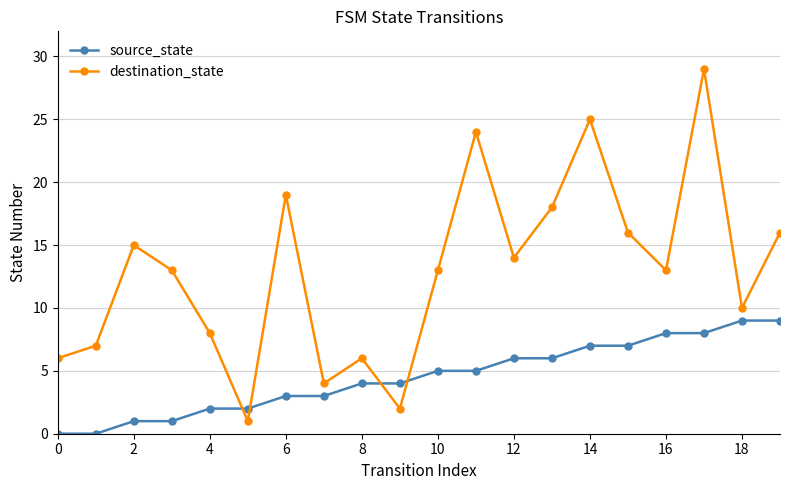

Which series has the widest spread of values?

destination_state